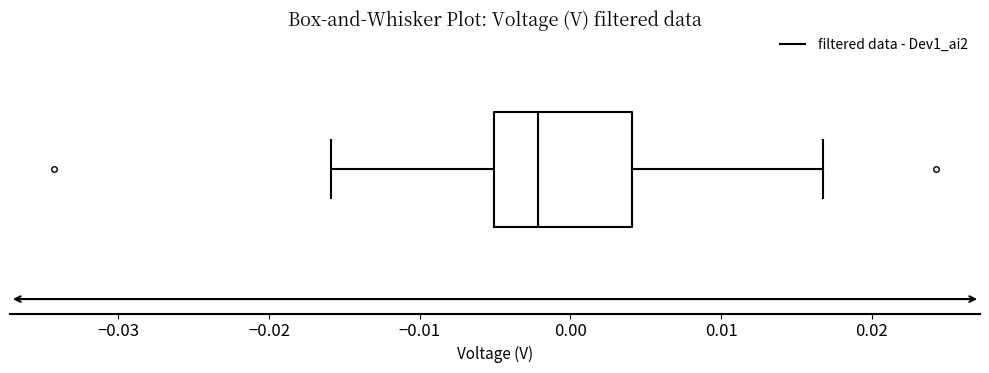

Read this box plot against the x-axis: the position of the median line, the range covered by the box, and the ends of both whiskers. The values are not printed on the chart, so give them approximately, as read against the axis.

median -0.002, box -0.005 to 0.004, whiskers -0.016 to 0.017